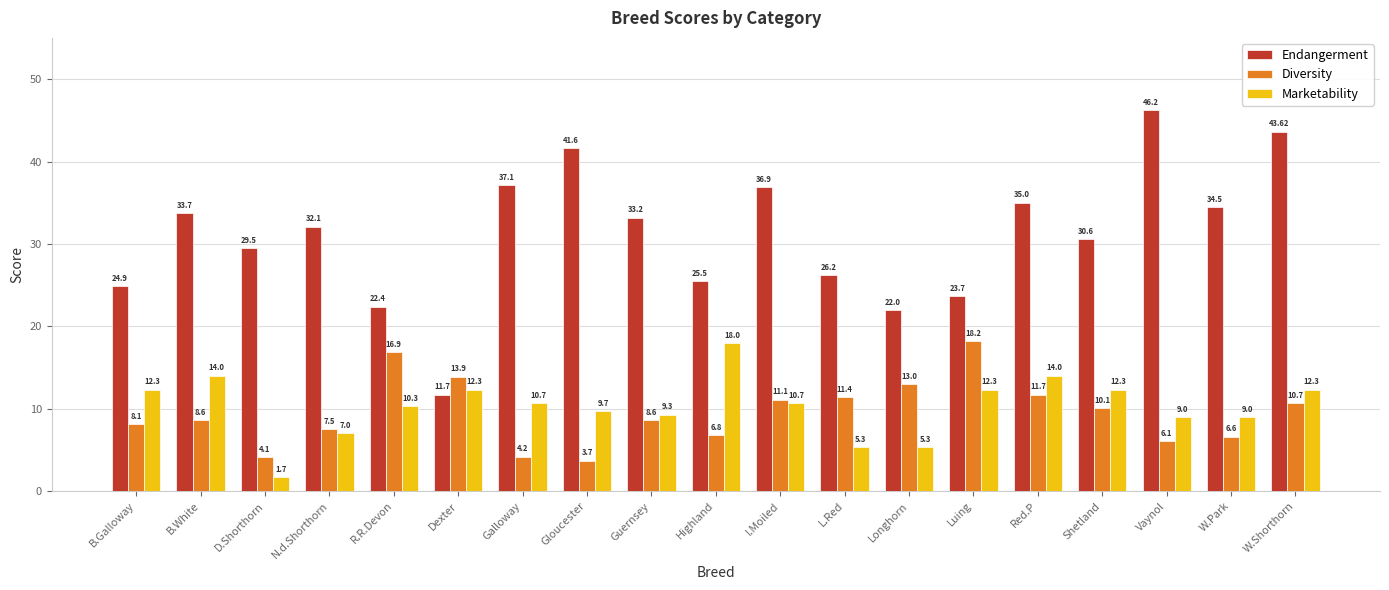

Are the bars grouped side by side (vs. stacked)?

Yes